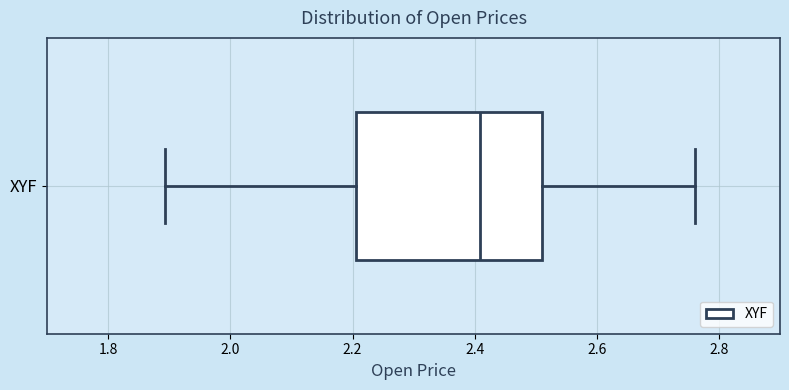

Where does the median line of the box for XYF sit on the x-axis? The values are not printed on the chart, so give them approximately, as read against the axis.

2.40